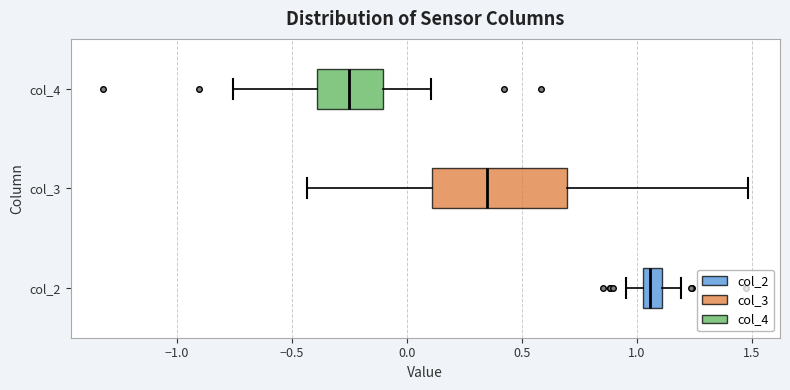

Reading bottom to top, transcribe this box plot: for each box, give where its median line is, the range the box spans, and where its two whiskers end, as read against the x-axis. The values are not printed on the chart, so give them approximately, as read against the axis.

col_2: median 1.05 (inside the box), box 1.05 to 1.10, whiskers 0.95 to 1.20
col_3: median 0.35, box 0.10 to 0.70, whiskers -0.45 to 1.50
col_4: median -0.25, box -0.40 to -0.10, whiskers -0.75 to 0.10